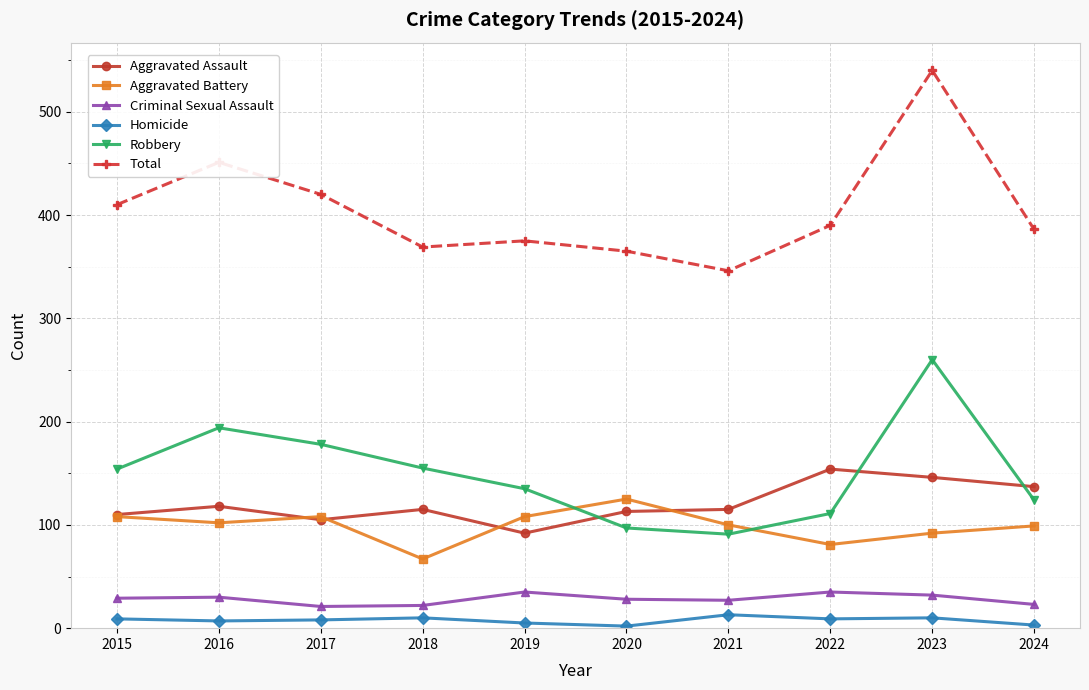

Which category has the lowest value in the Aggravated Battery series?

2018